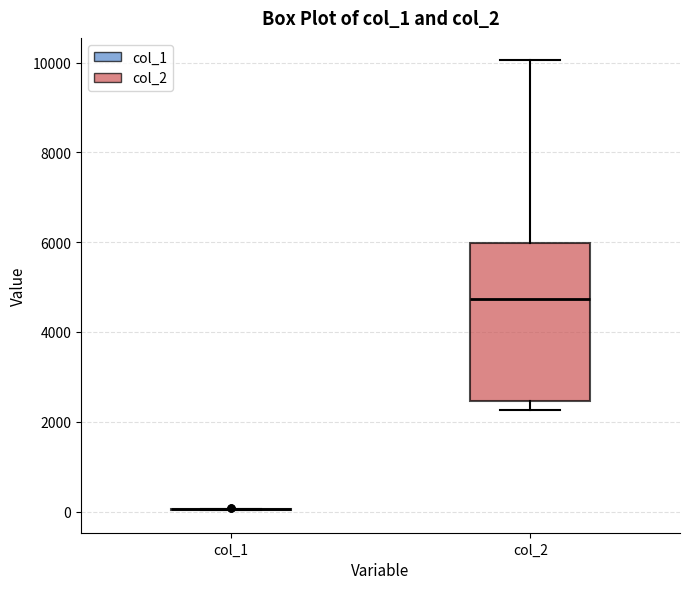

Comparing the boxes themselves (not the whiskers), which one is the tallest?

col_2